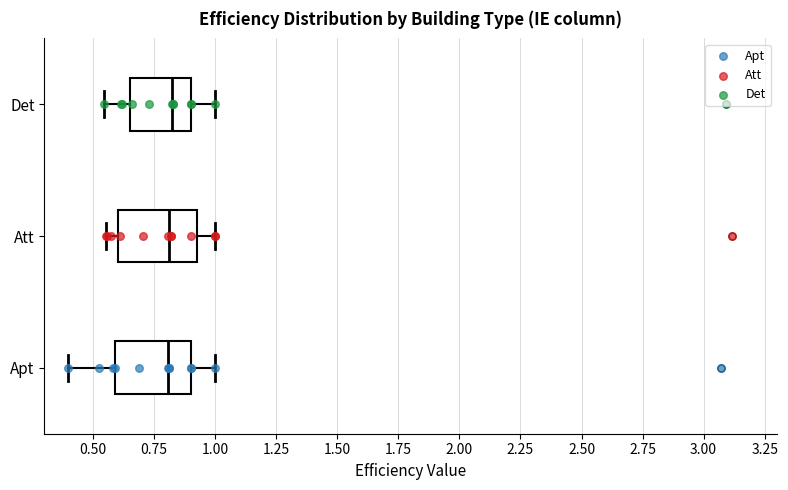

Reading bottom to top, read every box against the x-axis: the position of its median line, the range the box covers, and the ends of its whiskers. The values are not printed on the chart, so give them approximately, as read against the axis.

Apt: median 0.80, box 0.60 to 0.90, whiskers 0.40 to 1.00
Att: median 0.80, box 0.60 to 0.95, whiskers 0.55 to 1.00
Det: median 0.80, box 0.65 to 0.90, whiskers 0.55 to 1.00